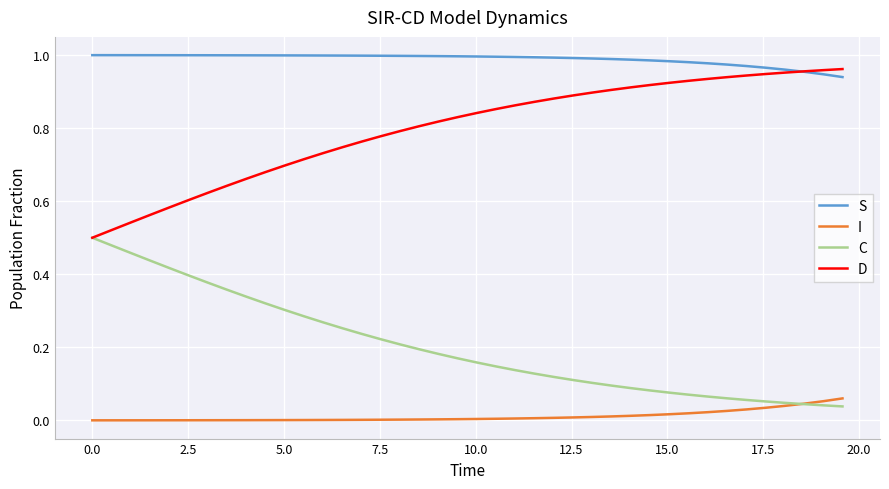

True or false: S and C intersect in this chart.

False